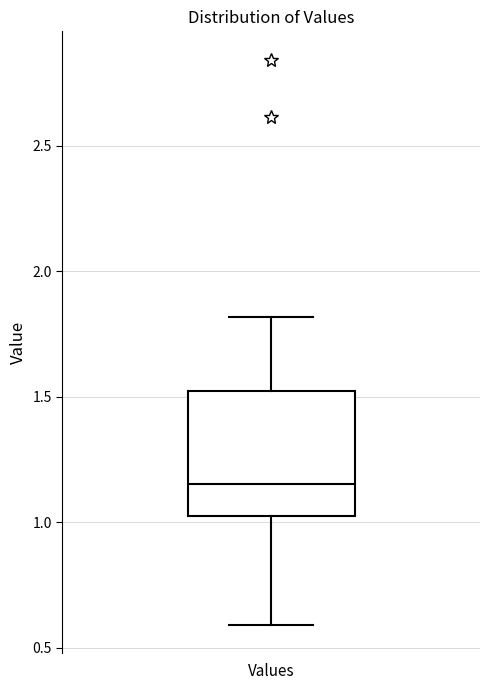

Where does the upper whisker of the box for Values end on the y-axis? The values are not printed on the chart, so give them approximately, as read against the axis.

1.80